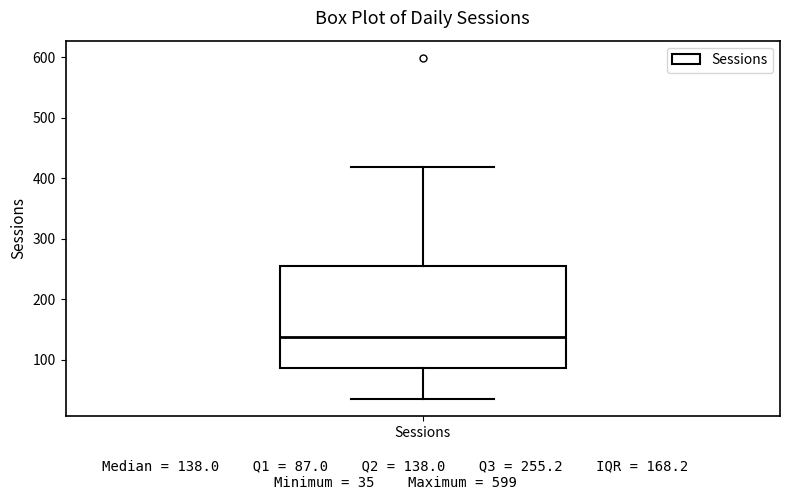

Transcribe this box plot: give where the median line is, the range the box spans, and where the two whiskers end, as read against the y-axis. The values are not printed on the chart, so give them approximately, as read against the axis.

median 140, box 90 to 260, whiskers 40 to 420